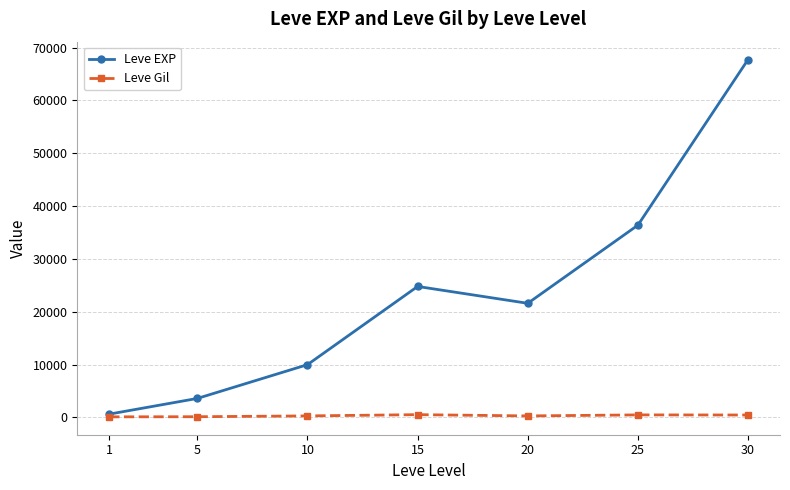

At 10, list the series in order from smallest to largest.

Leve Gil, Leve EXP